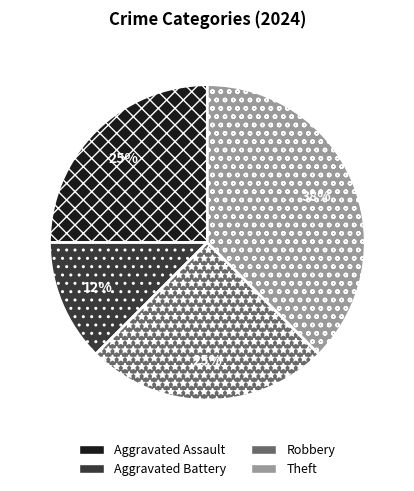

Count the number of slices in the pie.

4